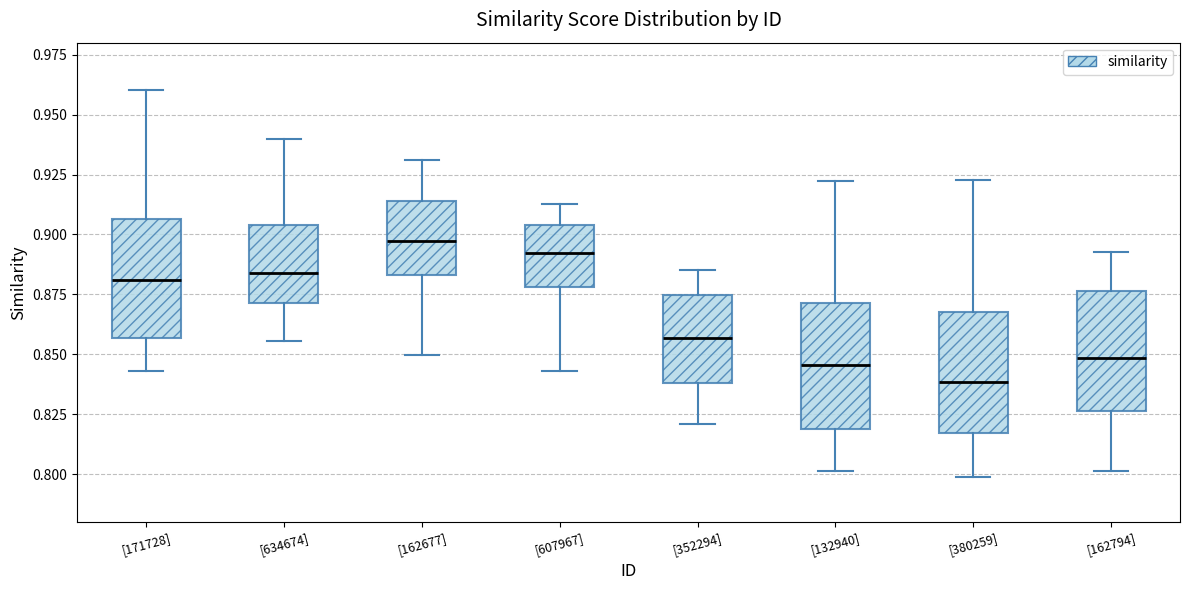

Where is the lower edge of the box for [380259] on the y-axis? The values are not printed on the chart, so give them approximately, as read against the axis.

0.815